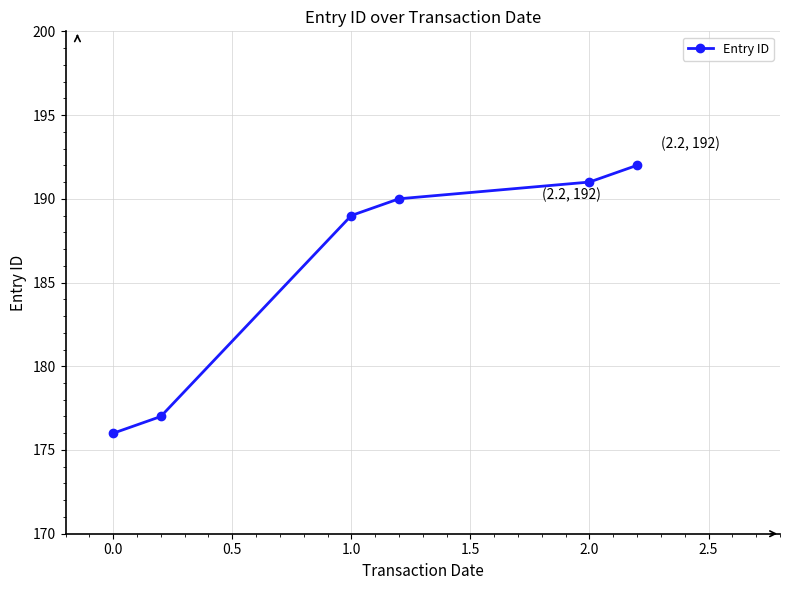

What is the minimum value shown in the chart?

176